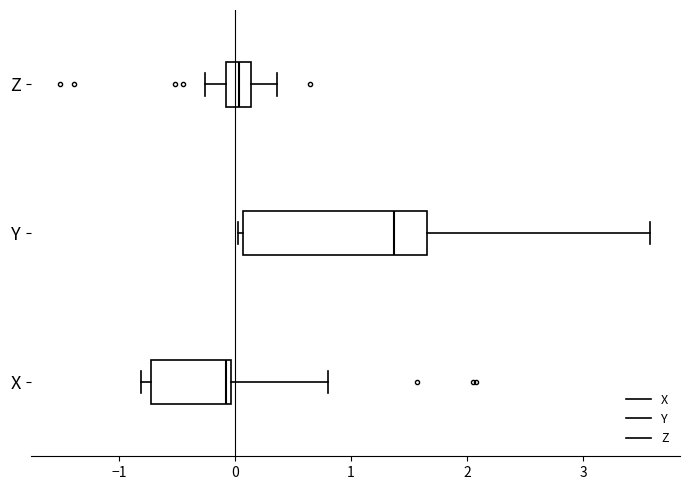

Where does the median line of the box for X sit on the x-axis? The values are not printed on the chart, so give them approximately, as read against the axis.

-0.1